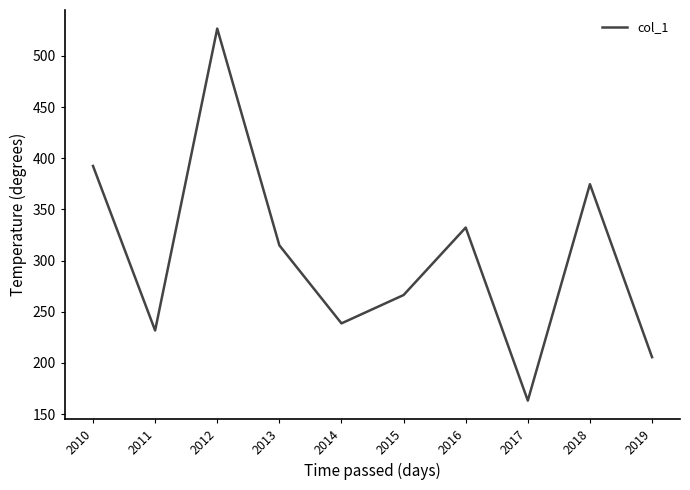

Reading left to right, list all the values displayed in this chart.

392.5	231.7	526.7	314.9	238.6	266.3	332.3	163.1	374.7	205.6